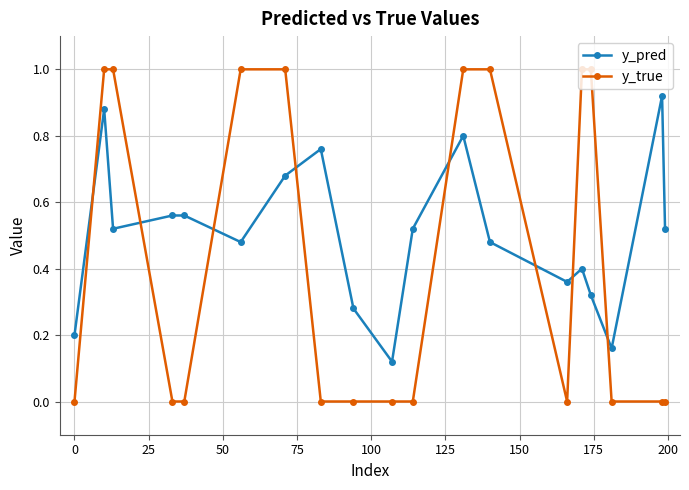

Which series has the largest range (max minus min)?

y_true